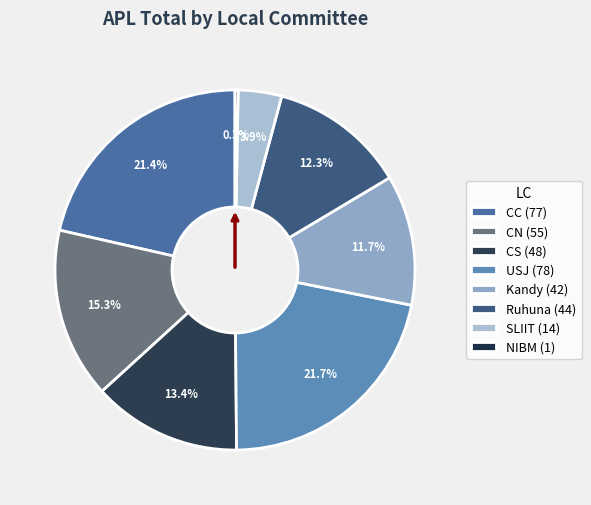

To the nearest percent, what is the average slice percentage?

12%